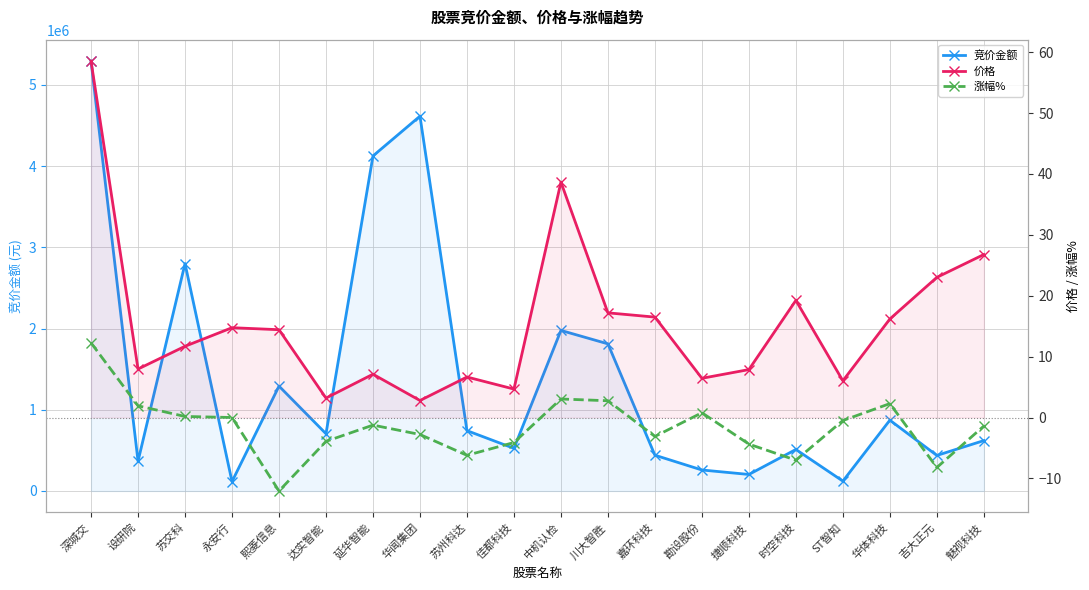

What is the value of the 价格 point at the 12th from the left?

17.2